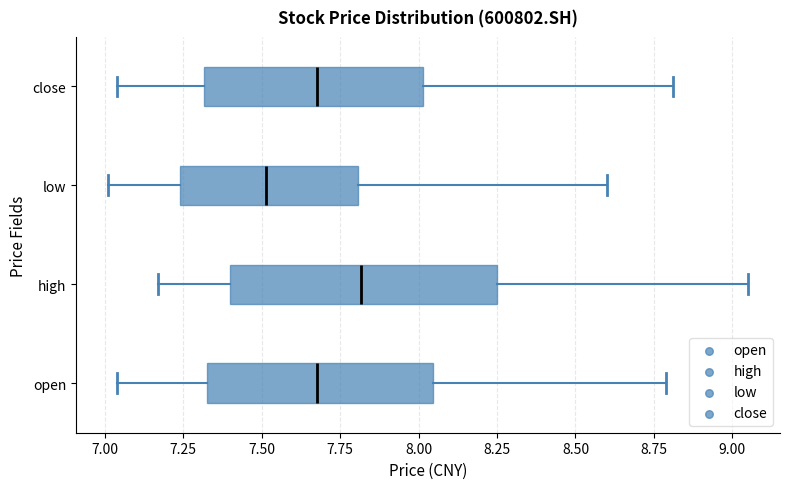

Reading bottom to top, read every box against the x-axis: the position of its median line, the range the box covers, and the ends of its whiskers. The values are not printed on the chart, so give them approximately, as read against the axis.

open: median 7.70, box 7.35 to 8.05, whiskers 7.05 to 8.80
high: median 7.80, box 7.40 to 8.25, whiskers 7.15 to 9.05
low: median 7.50, box 7.25 to 7.80, whiskers 7.00 to 8.60
close: median 7.70, box 7.30 to 8.00, whiskers 7.05 to 8.80